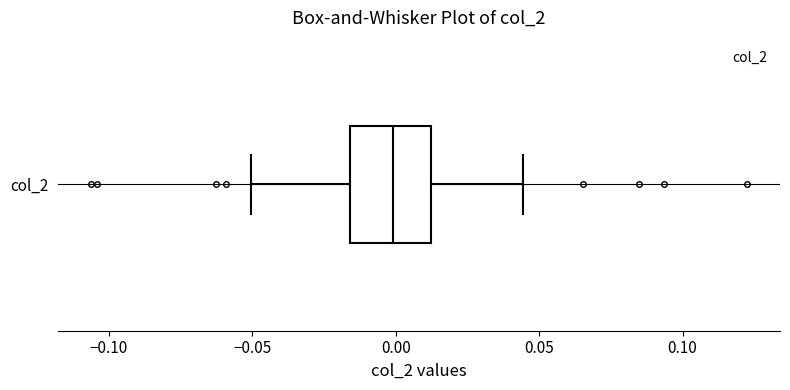

Read this box plot against the x-axis: the position of the median line, the range covered by the box, and the ends of both whiskers. The values are not printed on the chart, so give them approximately, as read against the axis.

median 0.000, box -0.015 to 0.010, whiskers -0.050 to 0.045